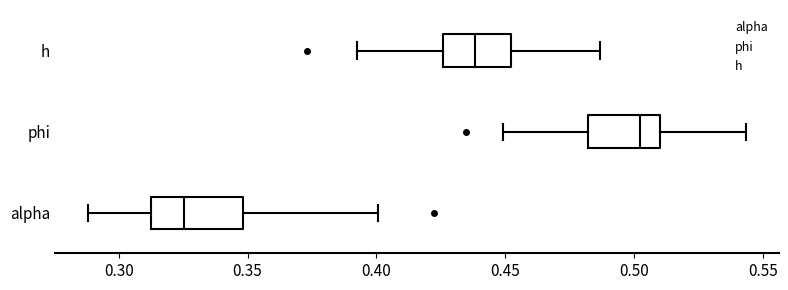

Where does the left whisker of the box for phi end on the x-axis? The values are not printed on the chart, so give them approximately, as read against the axis.

0.450